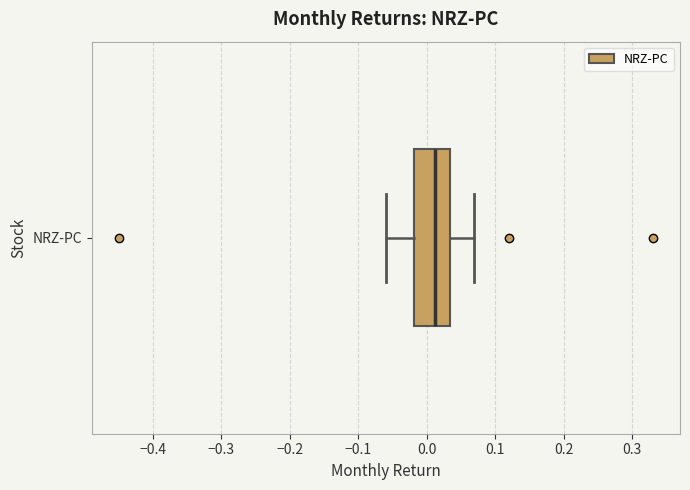

Where is the right edge of the box for NRZ-PC on the x-axis? The values are not printed on the chart, so give them approximately, as read against the axis.

0.03